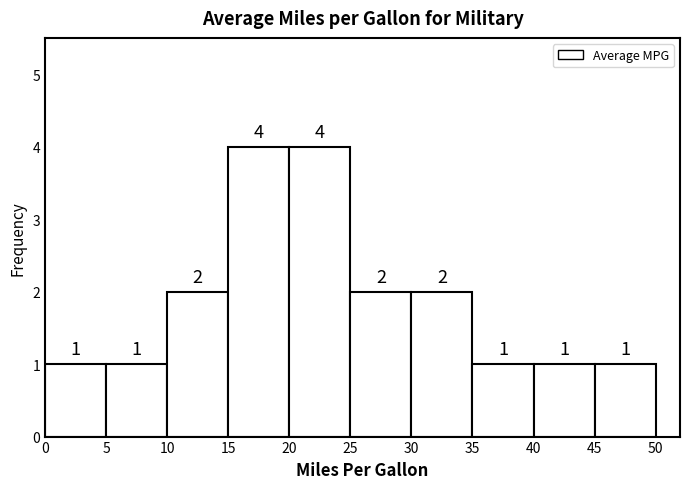

Reading left to right, transcribe this chart: for each bar, give the range it covers on the x-axis and its height.

0 to 5: 1
5 to 10: 1
10 to 15: 2
15 to 20: 4
20 to 25: 4
25 to 30: 2
30 to 35: 2
35 to 40: 1
40 to 45: 1
45 to 50: 1